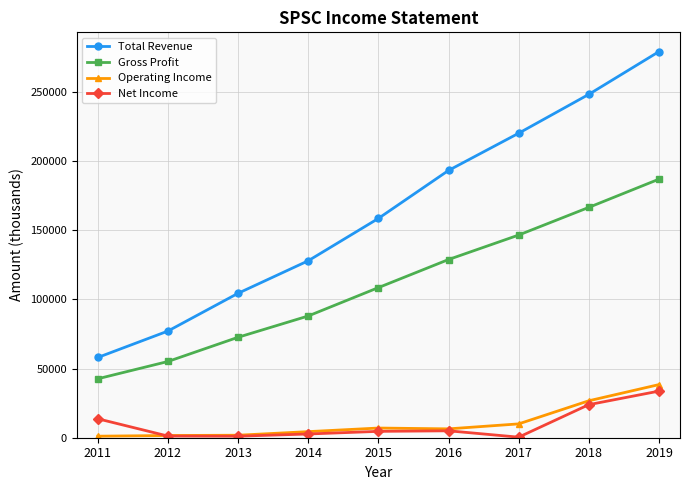

Rank the categories by Total Revenue value from lowest to highest.

2011, 2012, 2013, 2014, 2015, 2016, 2017, 2018, 2019